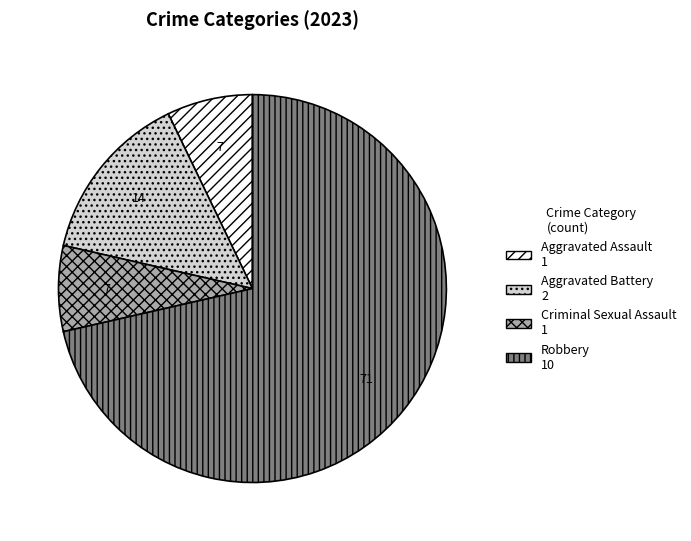

Count the number of slices in the pie.

4